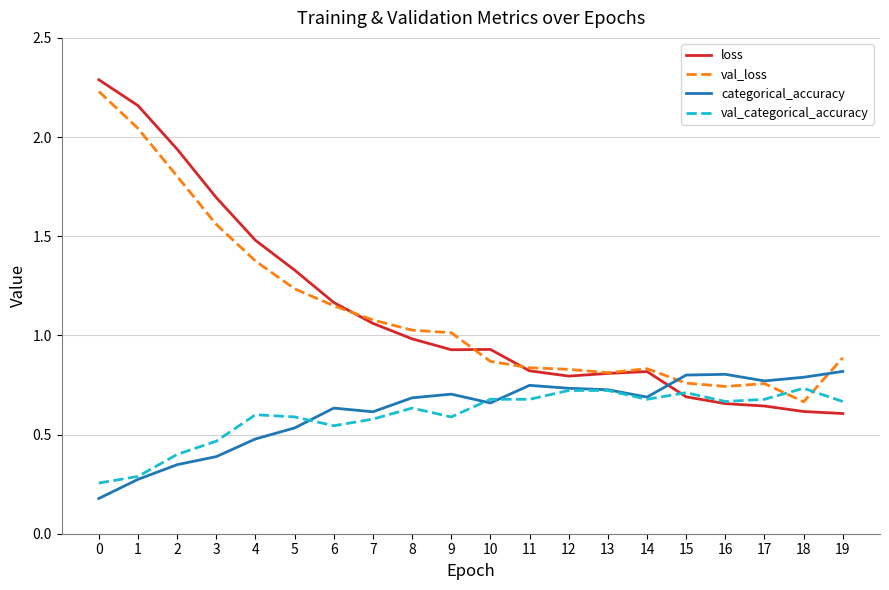

After their last crossing, which series has the higher values: val_categorical_accuracy or loss?

val_categorical_accuracy